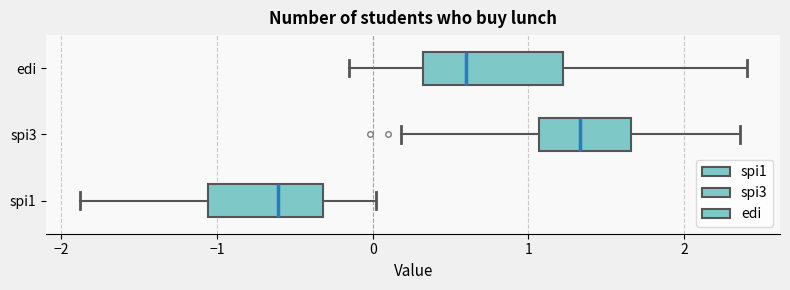

Reading bottom to top, read every box against the x-axis: the position of its median line, the range the box covers, and the ends of its whiskers. The values are not printed on the chart, so give them approximately, as read against the axis.

spi1: median -0.6, box -1.1 to -0.3, whiskers -1.9 to 0.0
spi3: median 1.3, box 1.1 to 1.7, whiskers 0.2 to 2.4
edi: median 0.6, box 0.3 to 1.2, whiskers -0.1 to 2.4